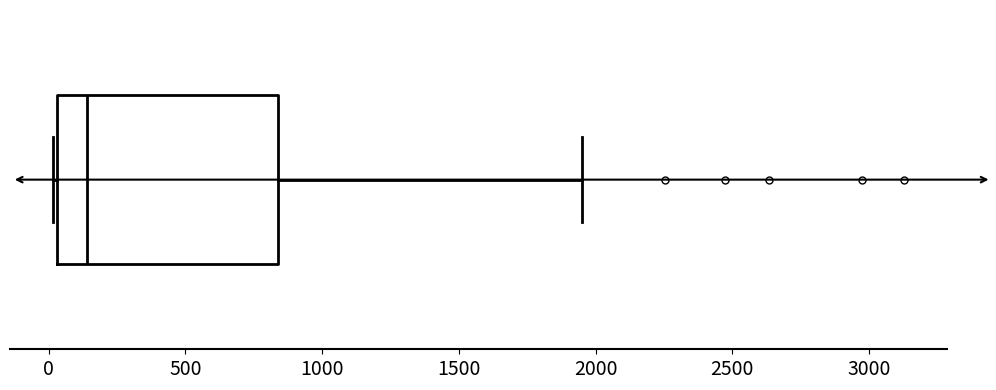

Where is the right edge of the box on the x-axis? The values are not printed on the chart, so give them approximately, as read against the axis.

850